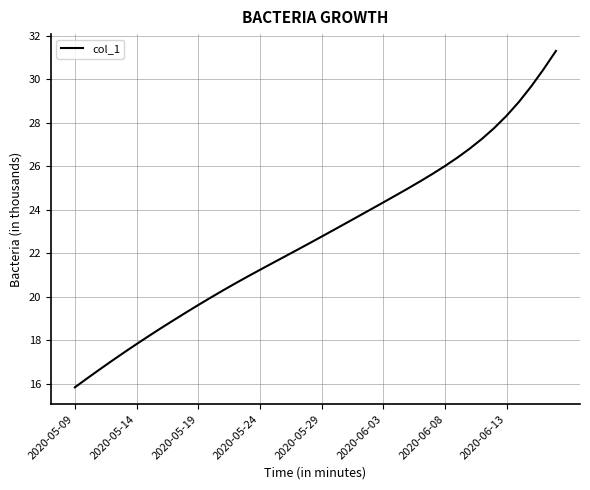

How many distinct data groups are displayed?

1